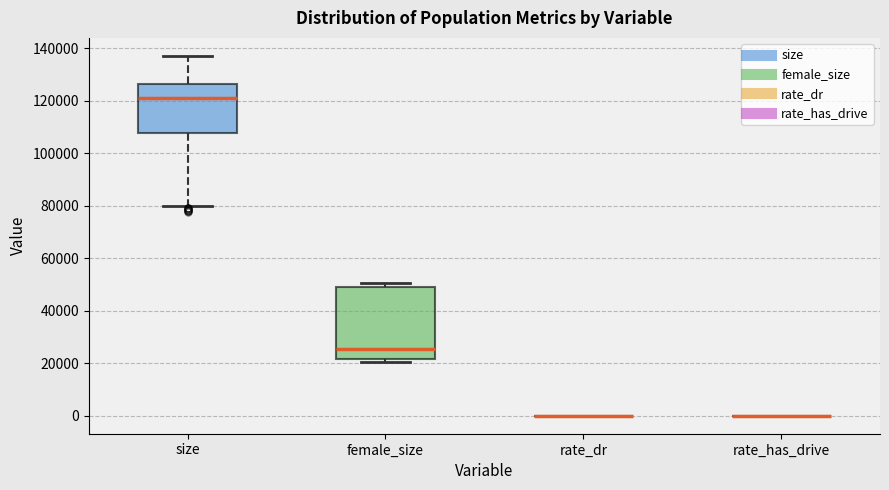

Reading left to right, transcribe this box plot: for each box, give where its median line is, the range the box spans, and where its two whiskers end, as read against the y-axis. The values are not printed on the chart, so give them approximately, as read against the axis.

size: median 120000, box 108000 to 126000, whiskers 80000 to 138000
female_size: median 26000, box 22000 to 50000, whiskers 20000 to 50000 (just above the box's upper edge)
rate_dr: box collapsed to a line at 0, whiskers 0 to 0
rate_has_drive: box collapsed to a line at 0, whiskers 0 to 0